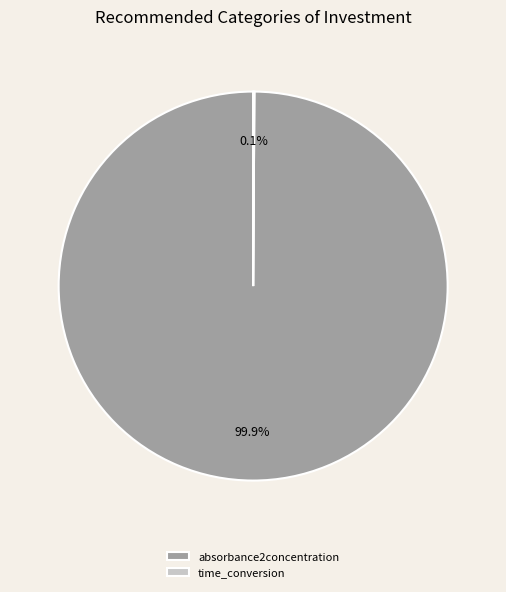

Which slice is the largest?

absorbance2concentration